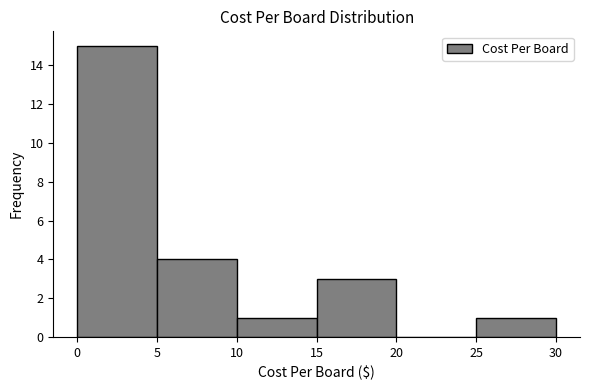

Over which range of the x-axis is the bar tallest?

0 to 5